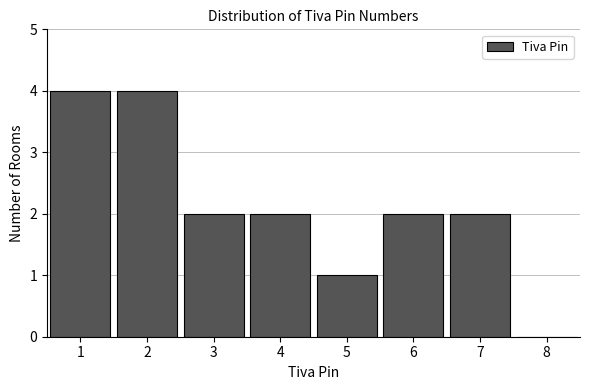

How tall is the bar that spans 0.5 to 1.5 on the x-axis? The values are not printed on the chart, so give them approximately, as read against the axis.

4